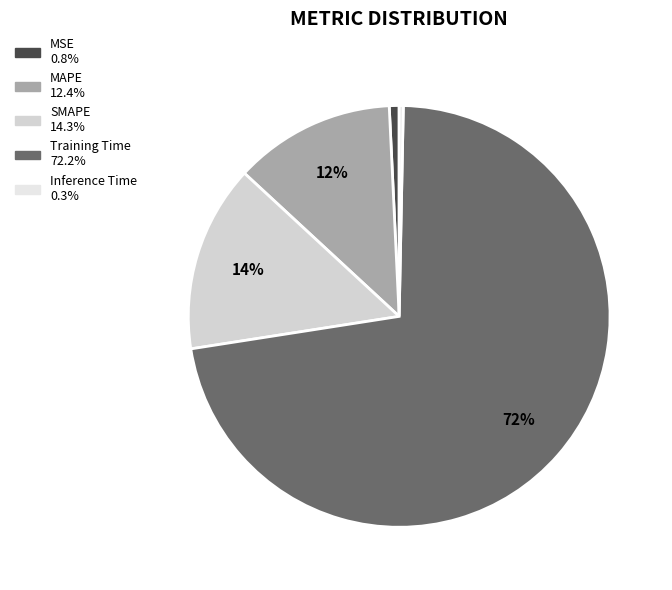

Which category has the biggest portion of the pie?

Training Time